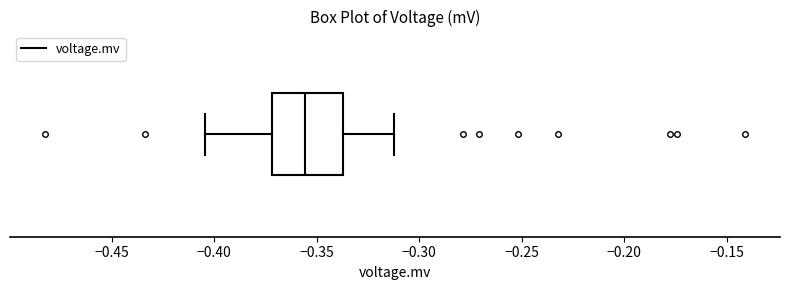

Read this box plot against the x-axis: the position of the median line, the range covered by the box, and the ends of both whiskers. The values are not printed on the chart, so give them approximately, as read against the axis.

median -0.355, box -0.370 to -0.335, whiskers -0.405 to -0.310